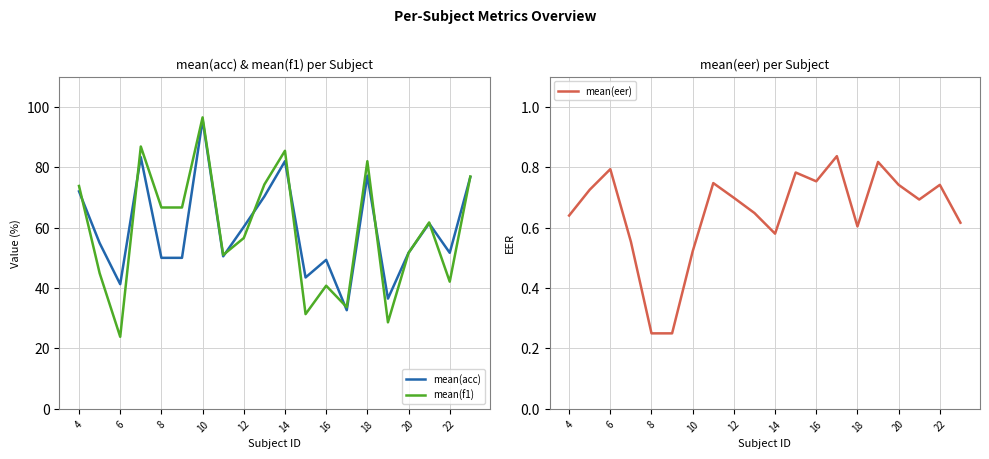

What is the maximum value for mean(f1)?

96.5